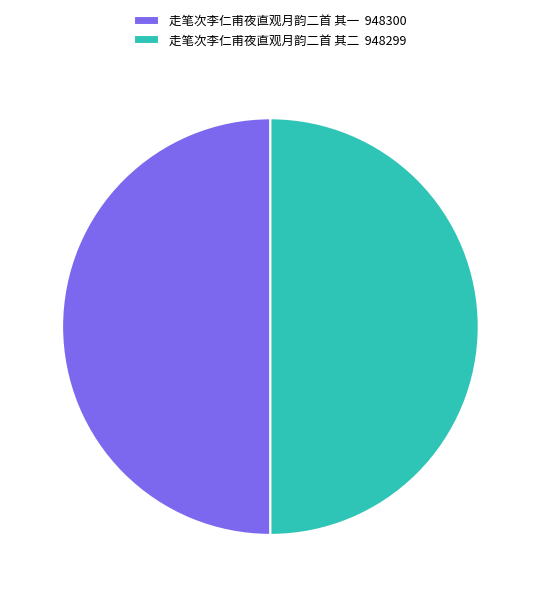

Approximately how many times larger is the value at 走笔次李仁甫夜直观月韵二首 其二 948299 compared to 走笔次李仁甫夜直观月韵二首 其一 948300?

1.0